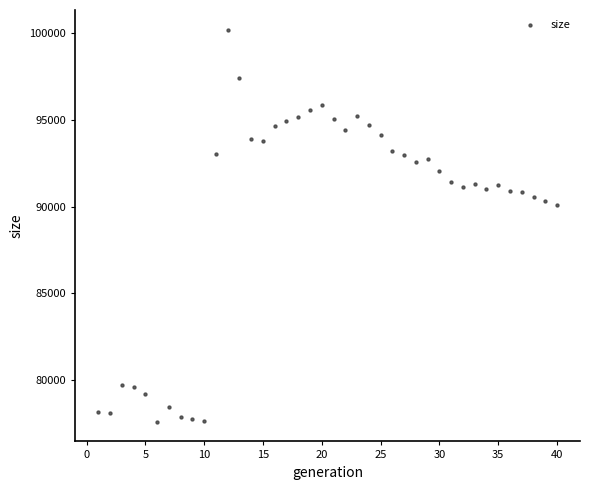

What is the range of Y values (max minus min)?

22625